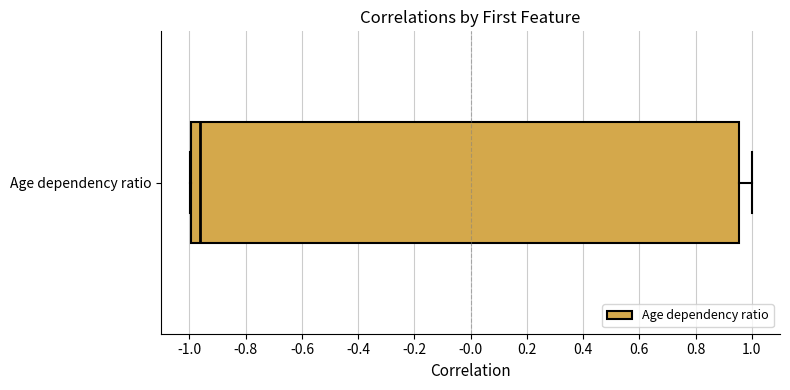

Transcribe this box plot: give where the median line is, the range the box spans, and where the two whiskers end, as read against the x-axis. The values are not printed on the chart, so give them approximately, as read against the axis.

median -0.96, box -1.00 to 0.96, whiskers -1.00 to 1.00